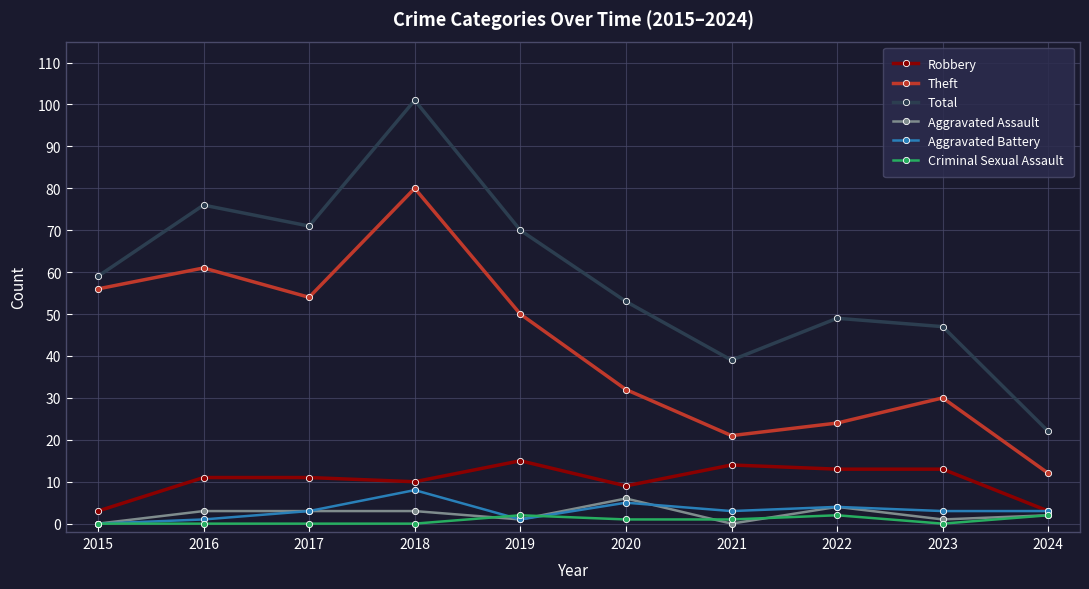

What is the average value of the Robbery series?

10